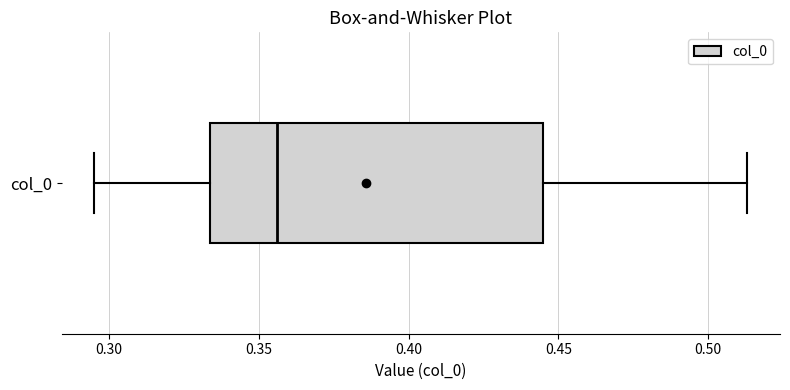

Transcribe this box plot: give where the median line is, the range the box spans, and where the two whiskers end, as read against the x-axis. The values are not printed on the chart, so give them approximately, as read against the axis.

median 0.355, box 0.335 to 0.445, whiskers 0.295 to 0.515